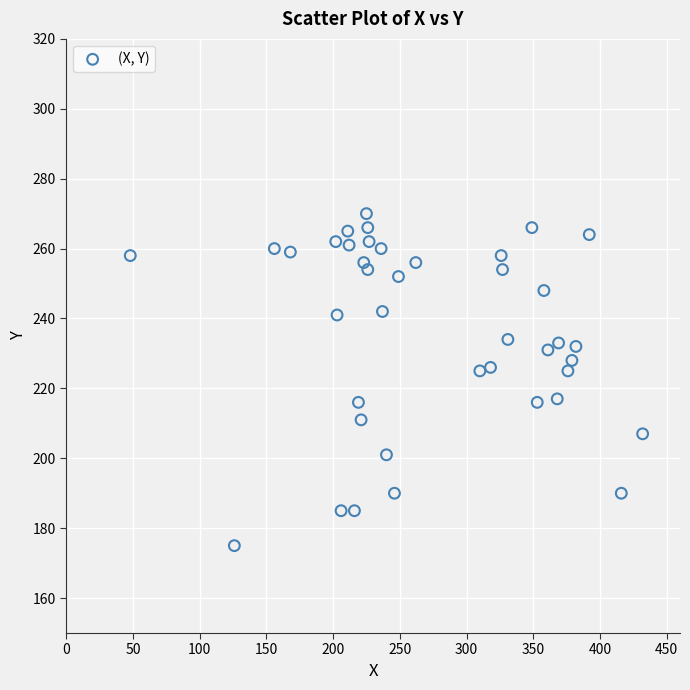

What is the range of X values (max minus min)?

384